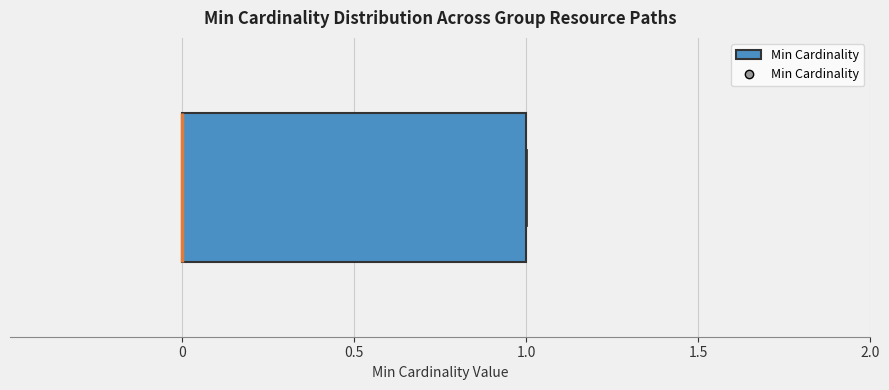

Transcribe this box plot: give where the median line is, the range the box spans, and where the two whiskers end, as read against the x-axis. The values are not printed on the chart, so give them approximately, as read against the axis.

median 0 (drawn on the box's left edge), box 0 to 1, whiskers 0 to 1